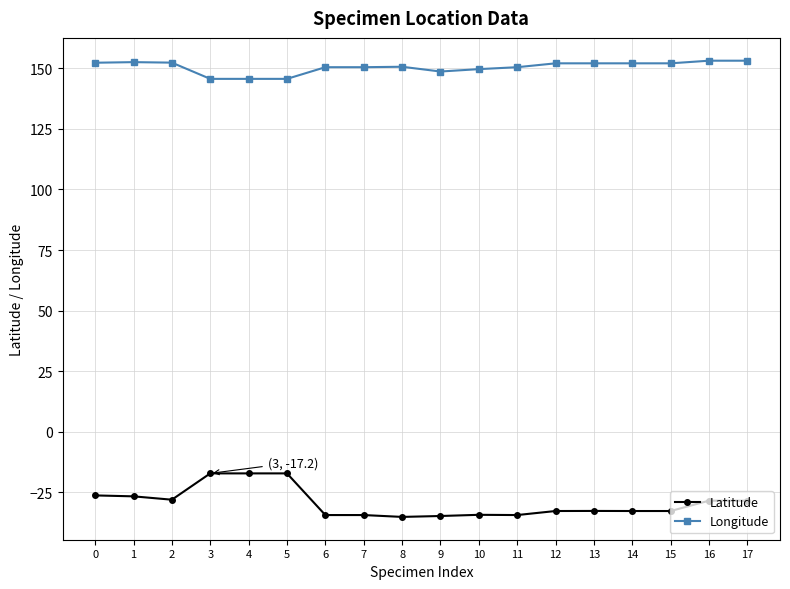

What is the difference between the maximum and minimum values in the Latitude series?

18.0